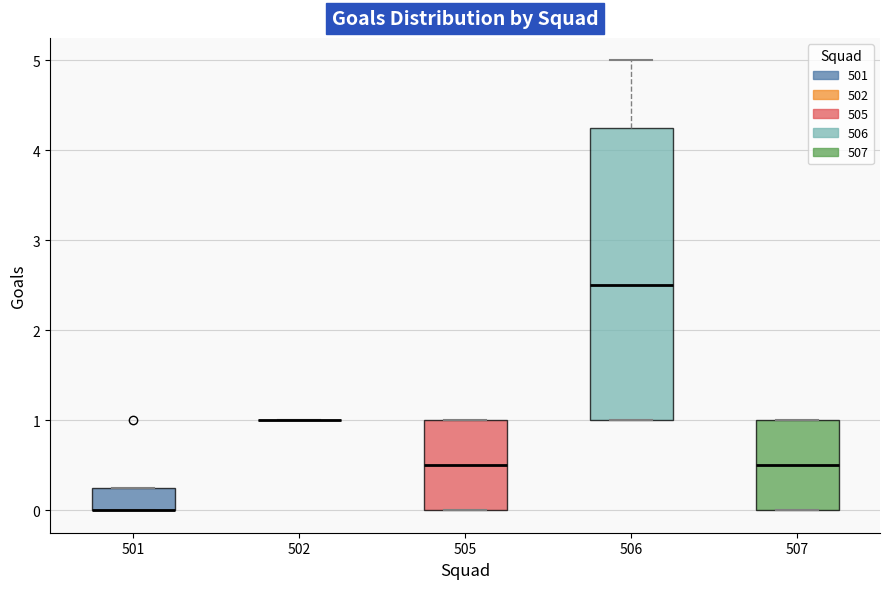

Reading left to right, read every box against the y-axis: the position of its median line, the range the box covers, and the ends of its whiskers. The values are not printed on the chart, so give them approximately, as read against the axis.

501: median 0.0 (drawn on the box's lower edge), box 0.0 to 0.3, whiskers 0.0 to 0.3
502: box collapsed to a line at 1.0, whiskers 1.0 to 1.0
505: median 0.5, box 0.0 to 1.0, whiskers 0.0 to 1.0
506: median 2.5, box 1.0 to 4.3, whiskers 1.0 to 5.0
507: median 0.5, box 0.0 to 1.0, whiskers 0.0 to 1.0